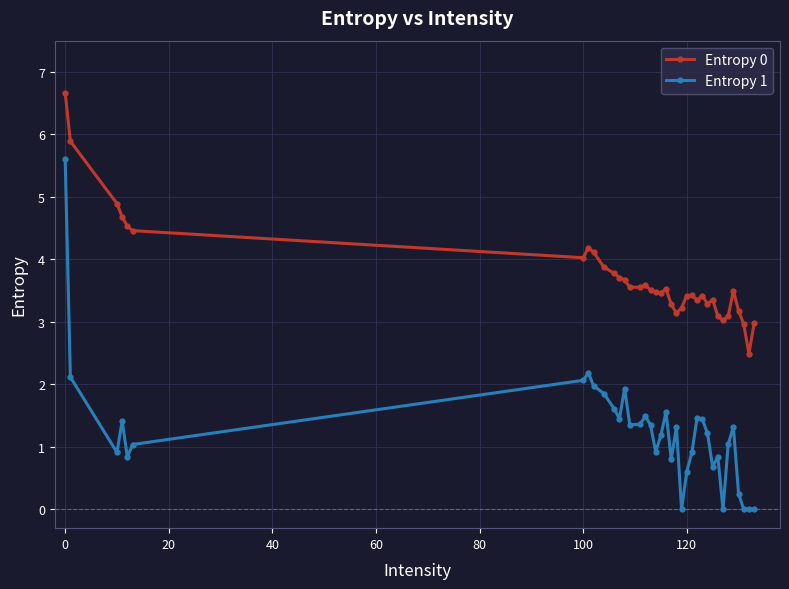

How many lines are shown in the chart?

2